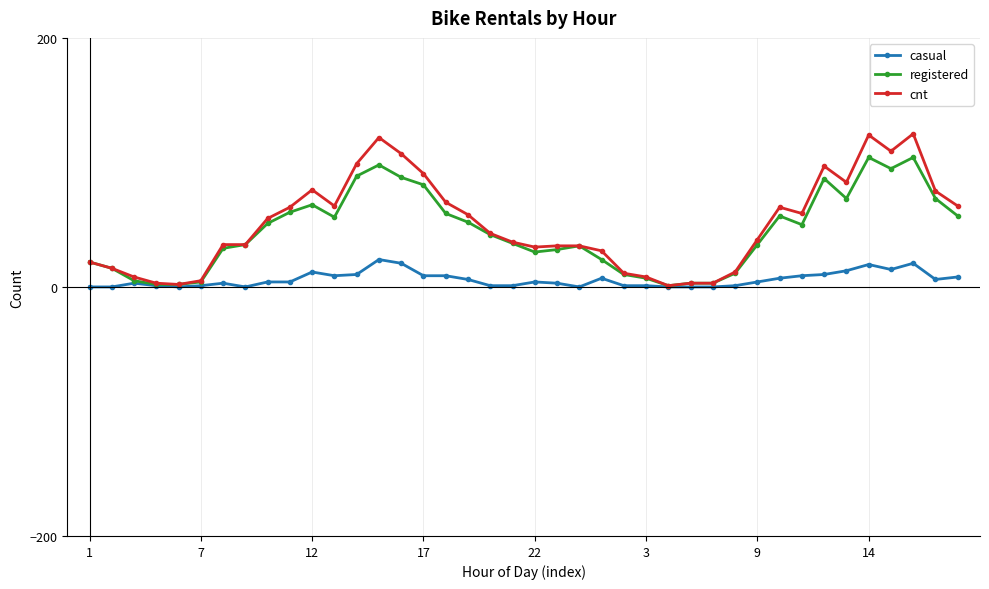

True or false: cnt has more than 1 interior local peaks.

True